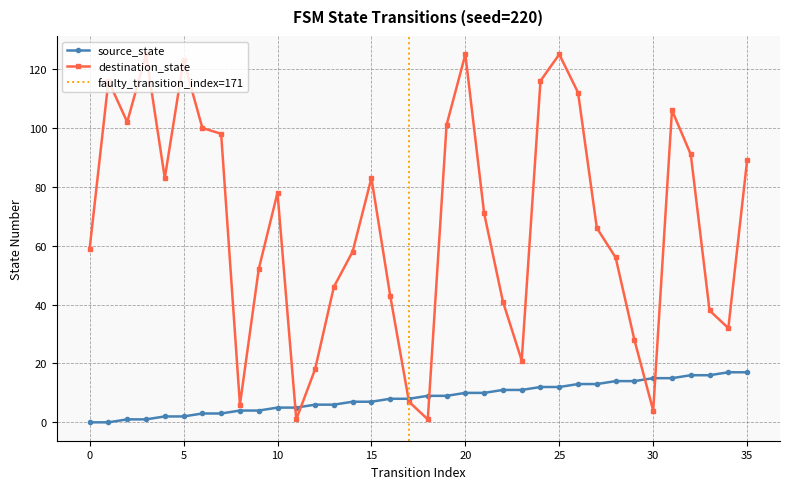

How many data points in destination_state are above 71?

17